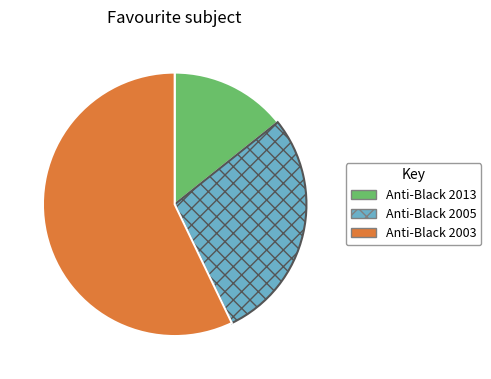

How many segments does this pie chart have?

3